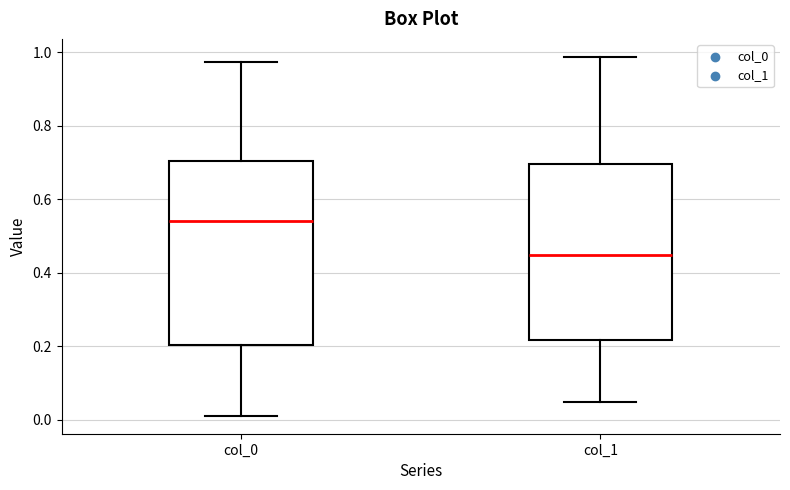

Which box is the tallest, from its lower edge to its upper edge?

col_0